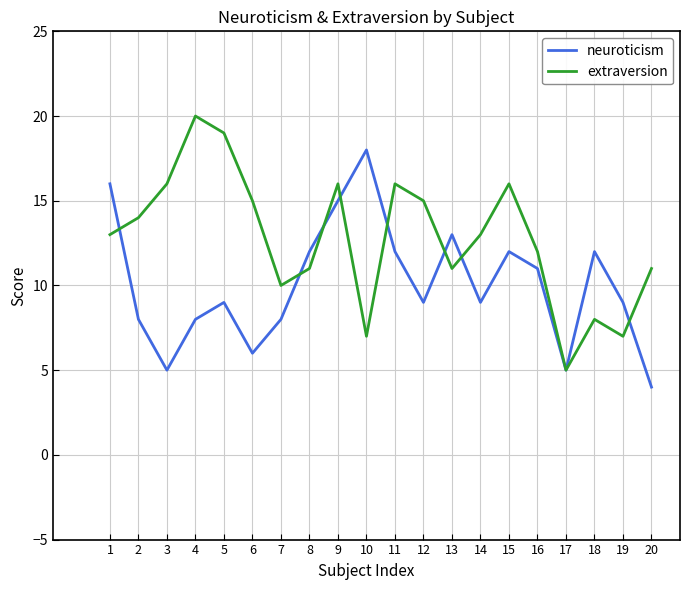

At which category does the chart reach its minimum across all series?

20